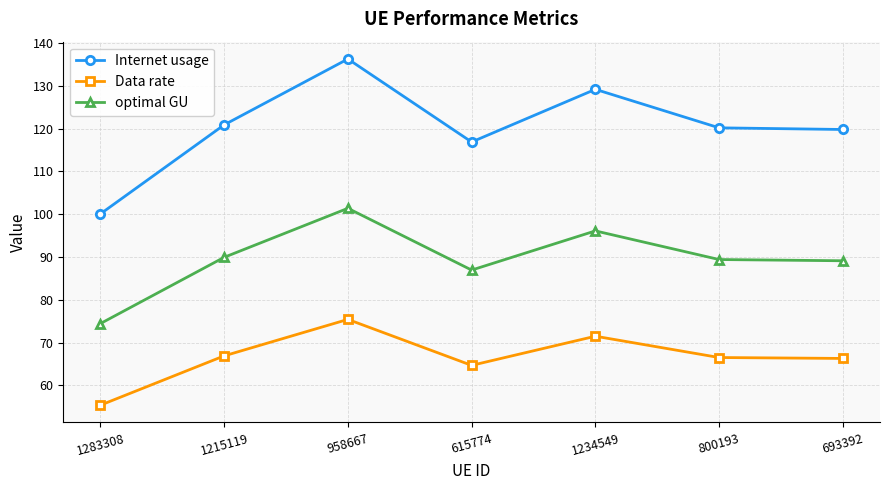

How many interior local peaks does the Internet usage series have?

2